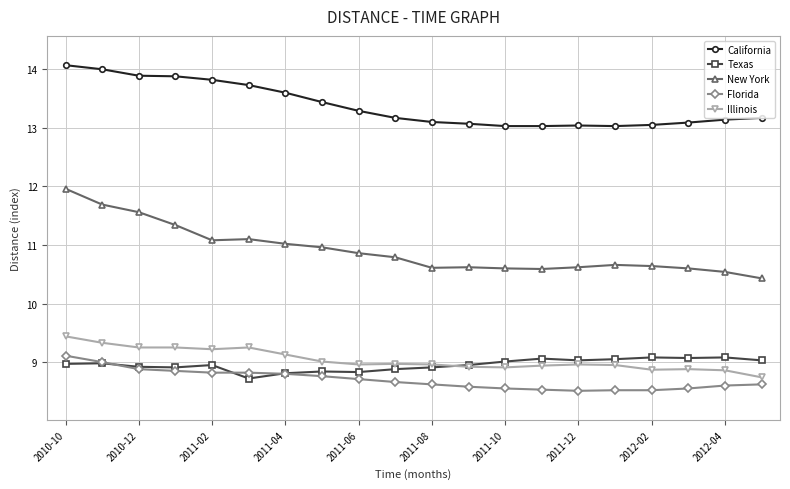

What is the value of the Texas point at the 19th from the left?

9.1